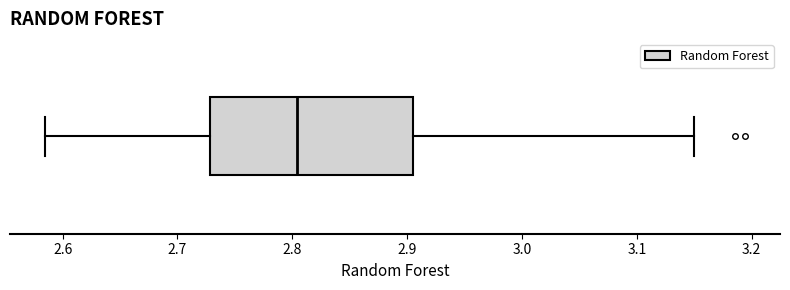

Read this box plot against the x-axis: the position of the median line, the range covered by the box, and the ends of both whiskers. The values are not printed on the chart, so give them approximately, as read against the axis.

median 2.80, box 2.73 to 2.91, whiskers 2.58 to 3.15